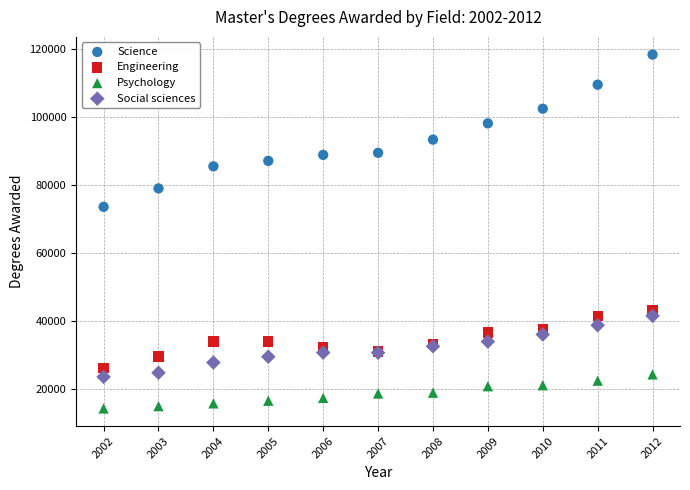

Across all series, what Y value is closest to 66212?

73470